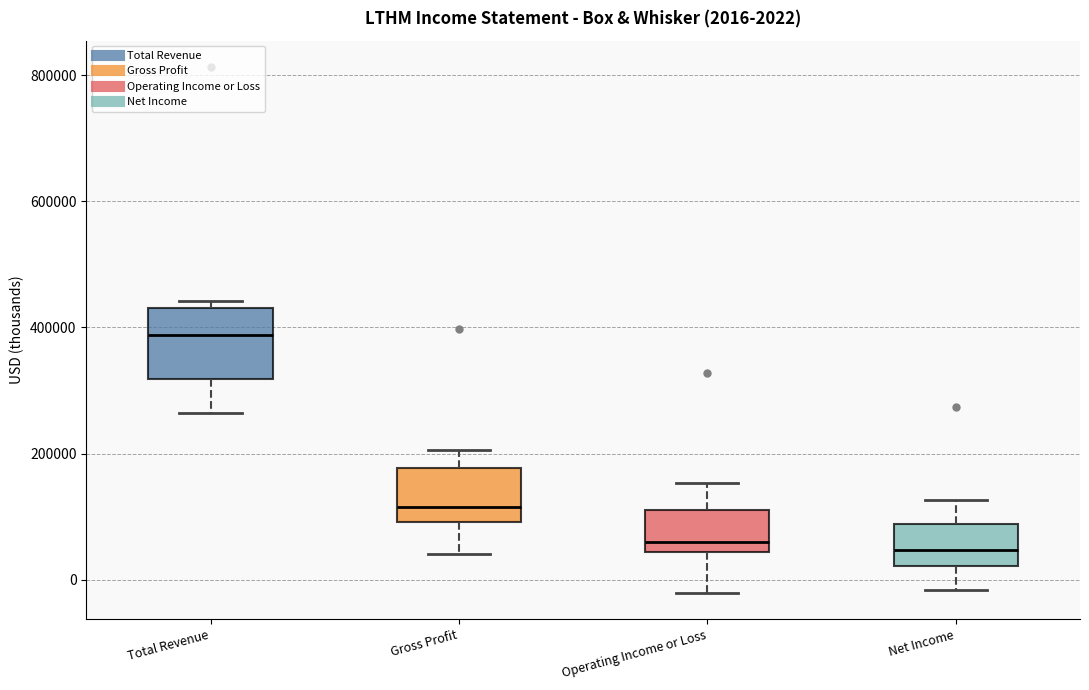

Which box is the tallest, from its lower edge to its upper edge?

Total Revenue